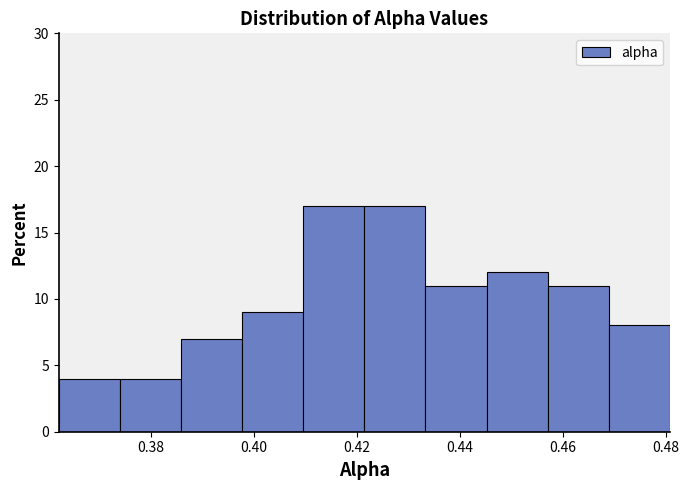

Reading left to right, list every bar in this chart as the range it spans on the x-axis followed by its height. Neither the bar edges nor the heights are printed on the chart, so give them approximately, as read against the axes.

0.362 to 0.374: 4
0.374 to 0.386: 4
0.386 to 0.398: 7
0.398 to 0.410: 9
0.410 to 0.422: 17
0.422 to 0.434: 17
0.434 to 0.446: 11
0.446 to 0.458: 12
0.458 to 0.468: 11
0.468 to 0.480: 8